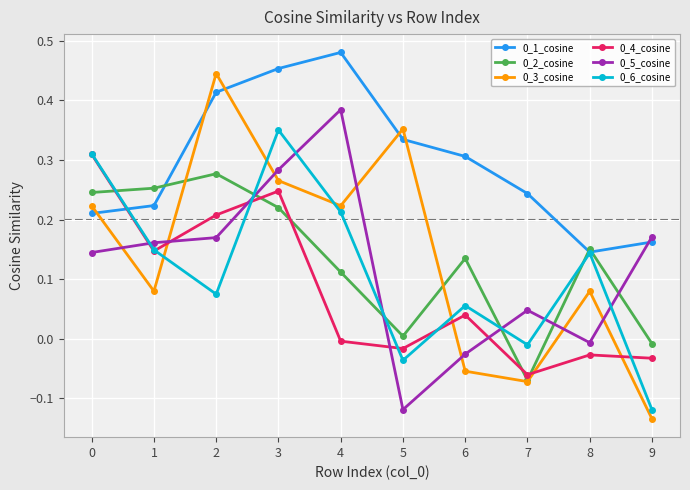

What is the total value across all series at 1?

1.0